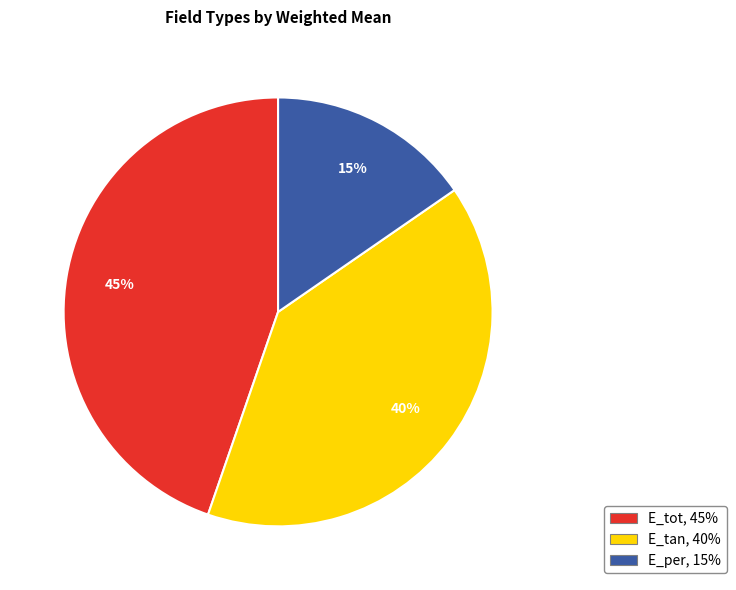

Rank the categories by value from highest to lowest.

E_tot, E_tan, E_per